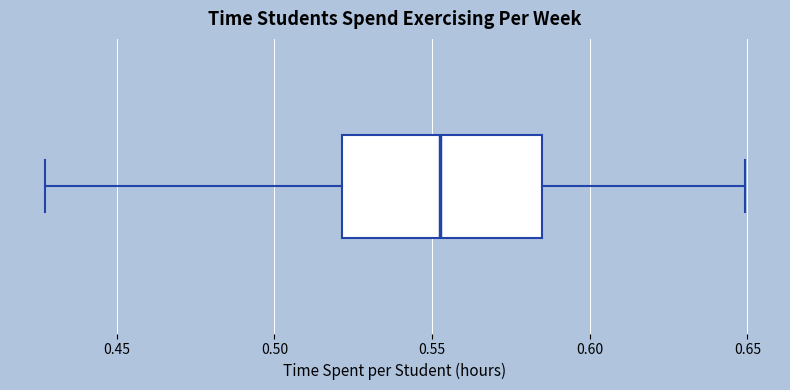

Read this box plot against the x-axis: the position of the median line, the range covered by the box, and the ends of both whiskers. The values are not printed on the chart, so give them approximately, as read against the axis.

median 0.550, box 0.520 to 0.585, whiskers 0.425 to 0.650